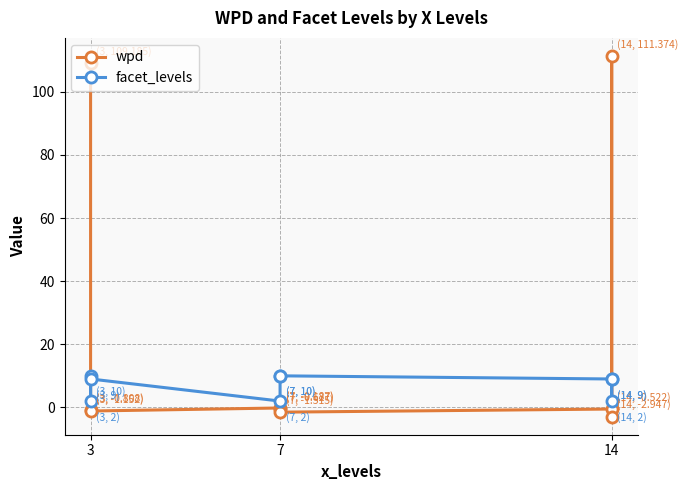

The wpd series shows -0.2 at 7. True or false?

True